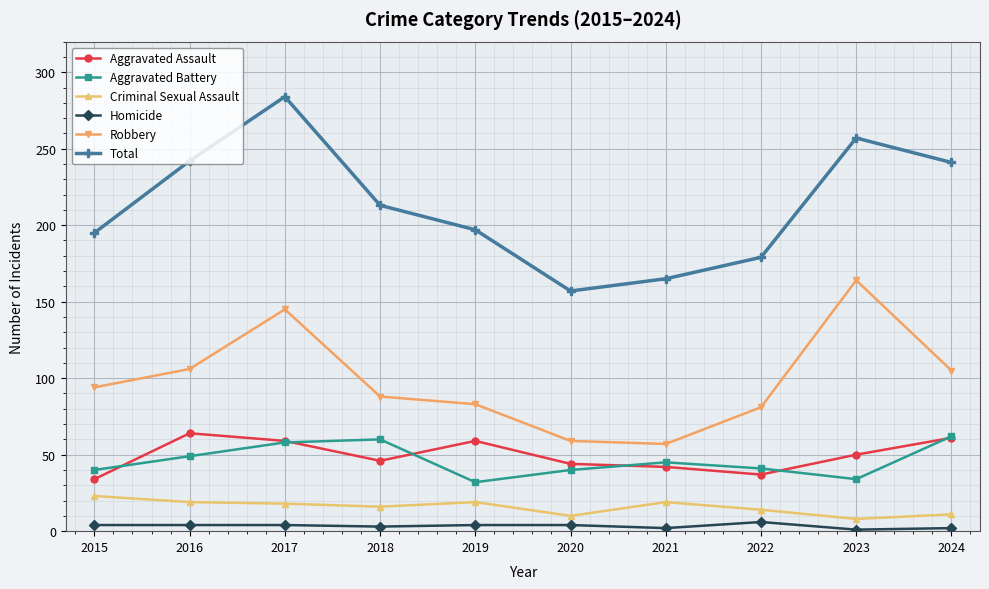

True or false: Aggravated Assault has more than 1 interior local peaks.

True